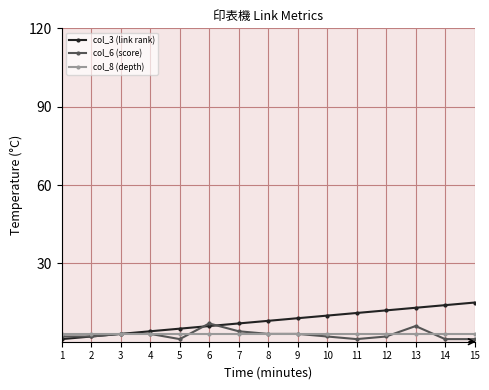

Which series has the widest spread of values?

col_3 (link rank)